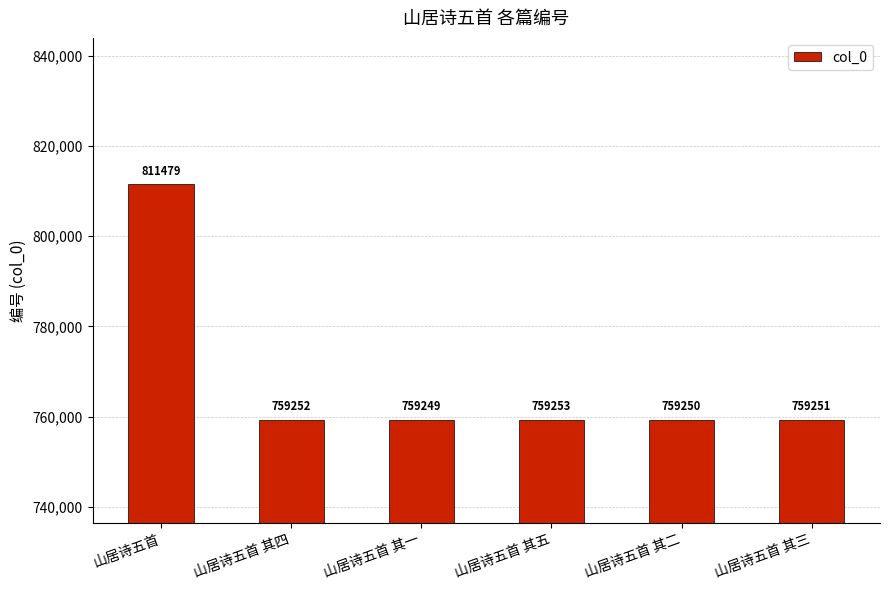

List the labels in order of value, largest first.

山居诗五首, 山居诗五首 其五, 山居诗五首 其四, 山居诗五首 其三, 山居诗五首 其二, 山居诗五首 其一